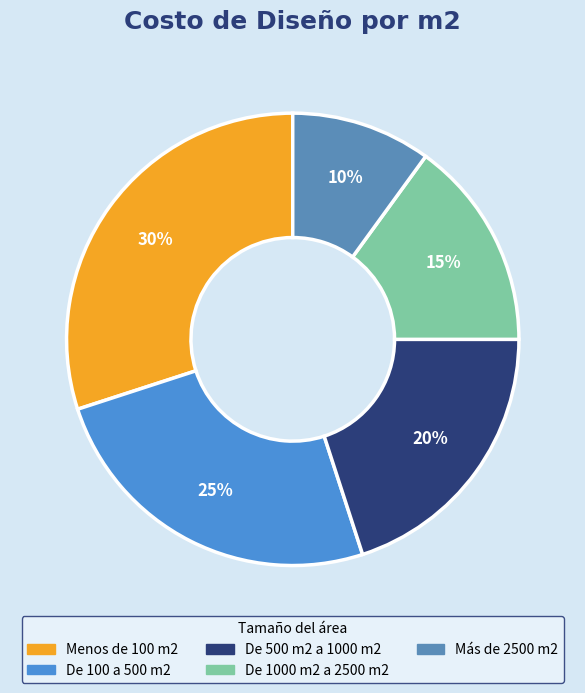

Combined, what portion of the pie is De 100 a 500 m2 and De 500 m2 a 1000 m2?

45.0%